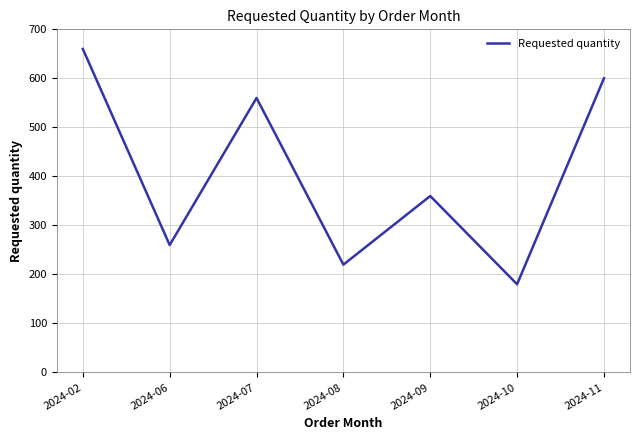

True or false: the data shows 115 at 2024-06.

False